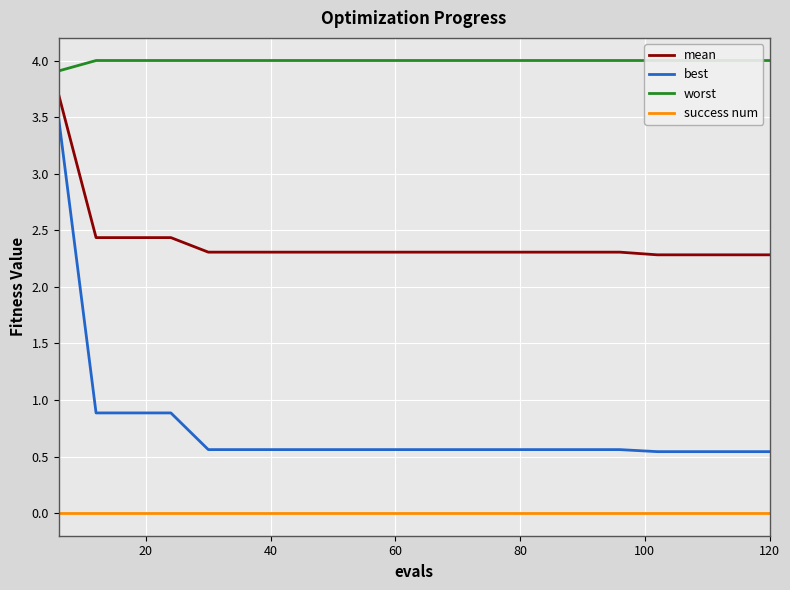

True or false: best and mean intersect in this chart.

False